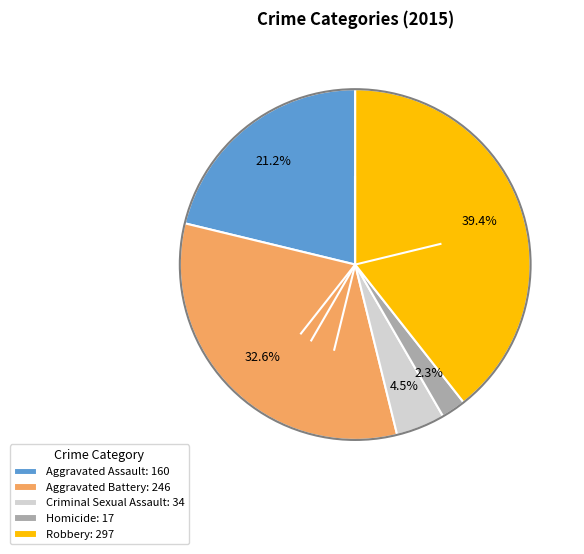

Is it true that Criminal Sexual Assault is 18% of the pie?

False